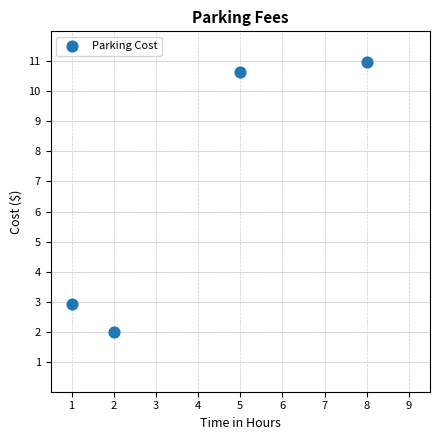

What is the range of X values (max minus min)?

7.0